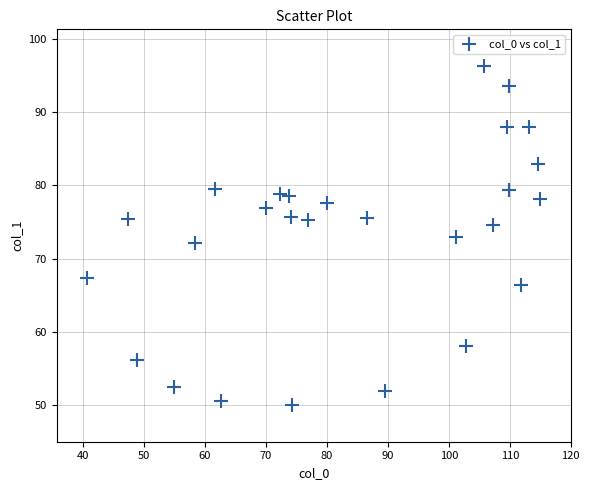

What is the range of Y values (max minus min)?

46.3